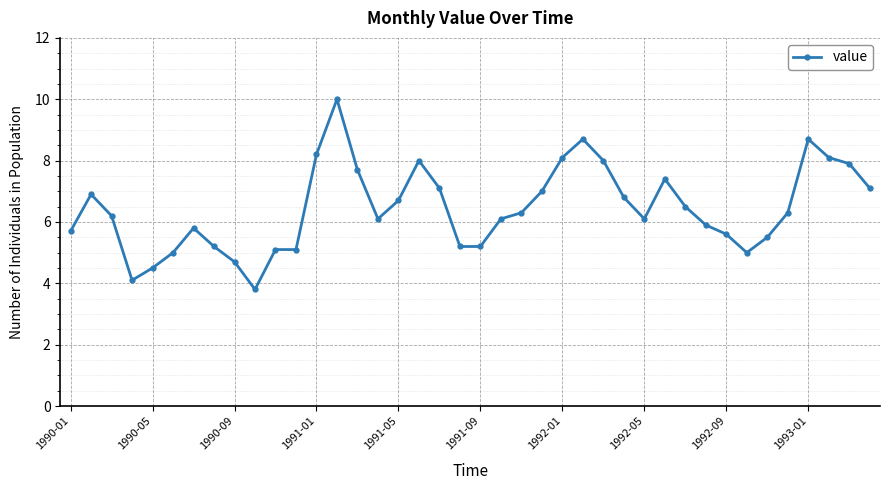

True or false: the data has more than 0 interior local peaks.

True